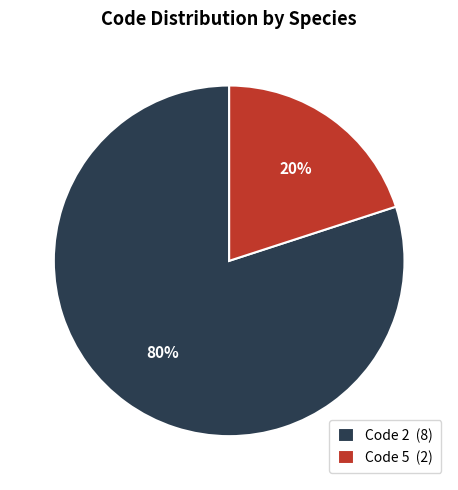

Do Code 5 (2) and Code 2 (8) together represent more than half of the pie?

Yes